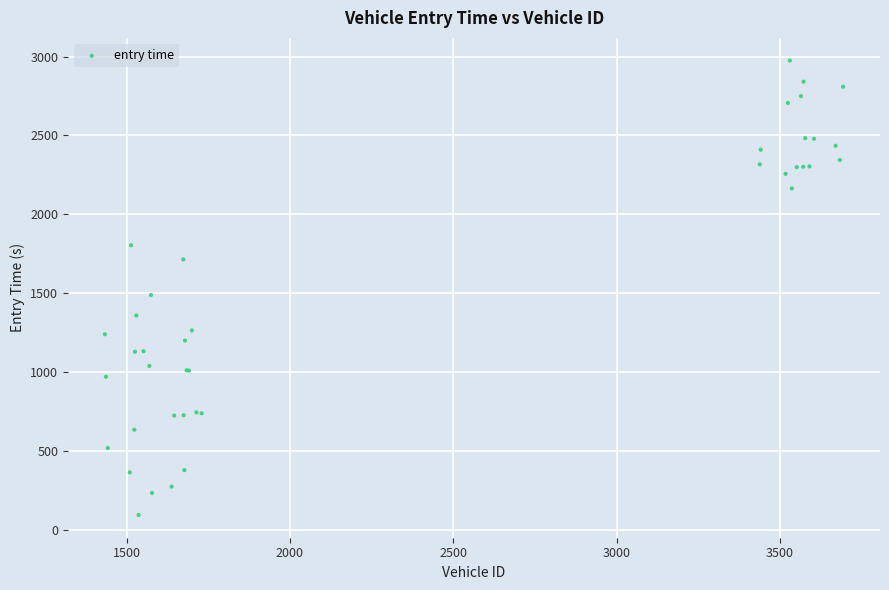

What Y value in the scatter plot is closest to 1533?

1488.0